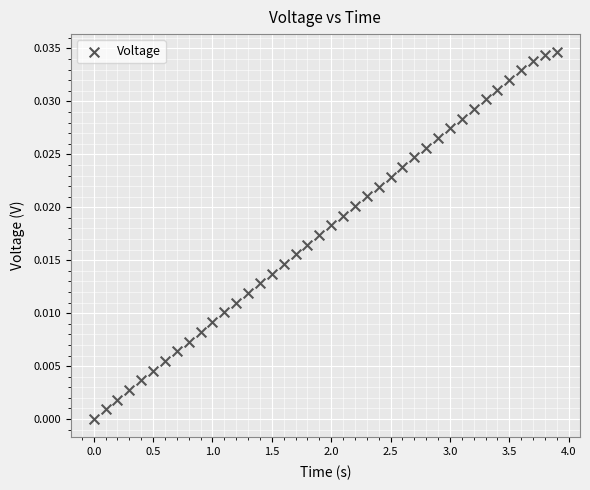

What is the range of X values (max minus min)?

3.9